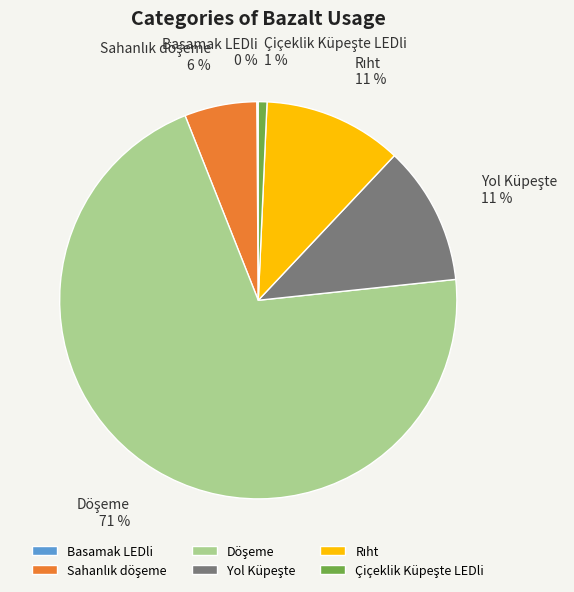

To the nearest percent, what is the difference between the largest and smallest slice percentages?

71%